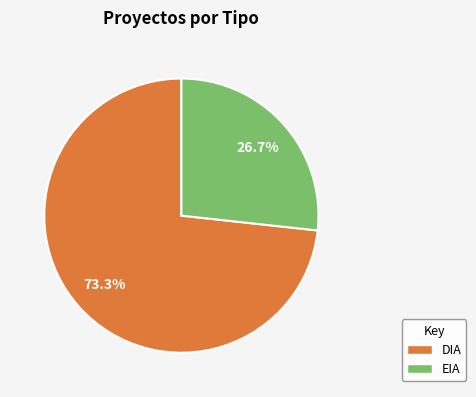

Which slice represents more than half of the pie?

DIA